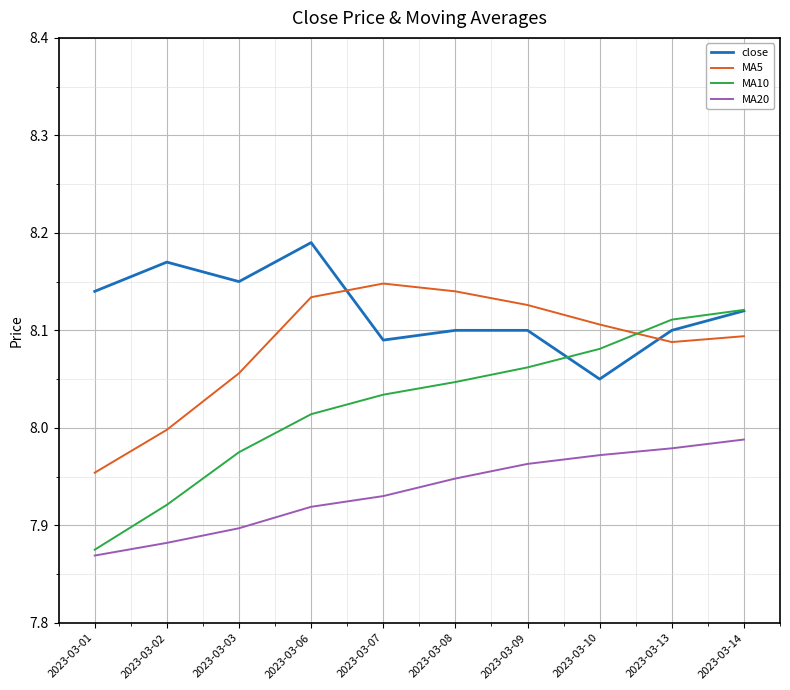

Rank the series at 2023-03-03 from highest to lowest value.

close, MA5, MA10, MA20